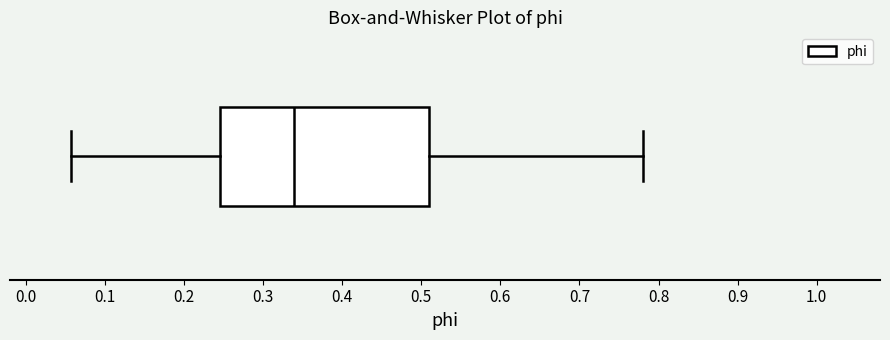

Transcribe this box plot: give where the median line is, the range the box spans, and where the two whiskers end, as read against the x-axis. The values are not printed on the chart, so give them approximately, as read against the axis.

median 0.34, box 0.25 to 0.51, whiskers 0.06 to 0.78